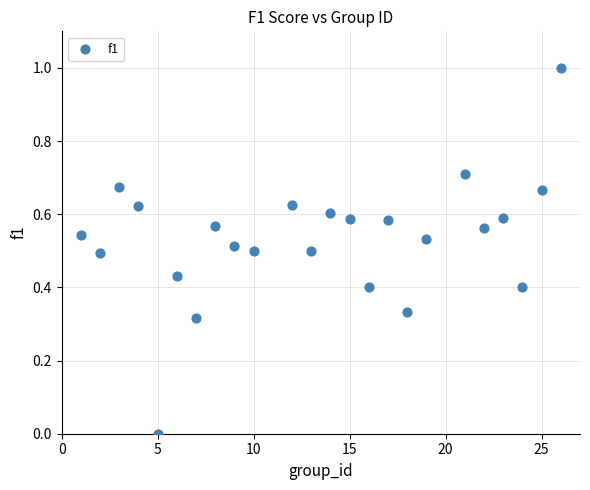

What is the range of X values (max minus min)?

25.0